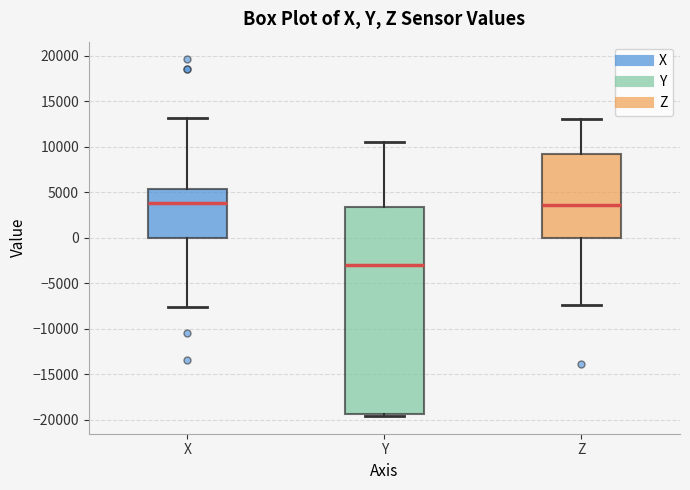

Reading left to right, transcribe this box plot: for each box, give where its median line is, the range the box spans, and where its two whiskers end, as read against the y-axis. The values are not printed on the chart, so give them approximately, as read against the axis.

X: median 4000, box 0 to 5500, whiskers -7500 to 13000
Y: median -3000, box -19500 to 3500, whiskers -19500 (just below the box's lower edge) to 10500
Z: median 3500, box 0 to 9000, whiskers -7500 to 13000